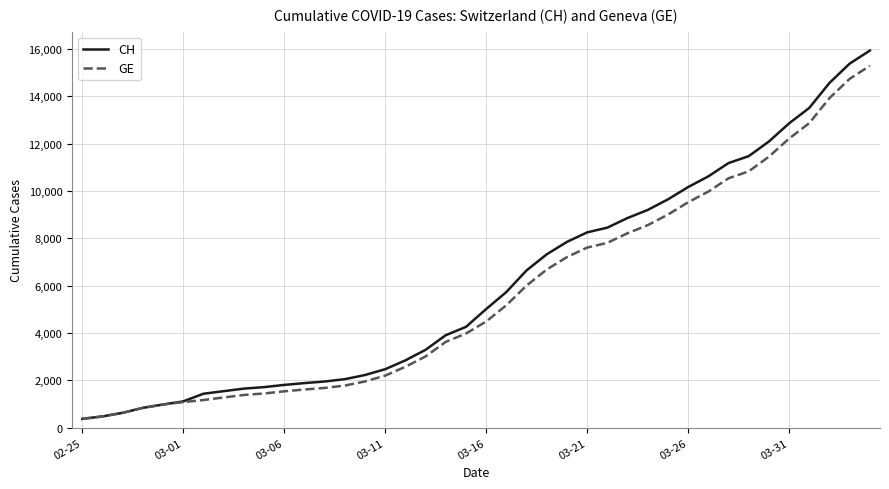

Which series has the largest total across all categories?

CH